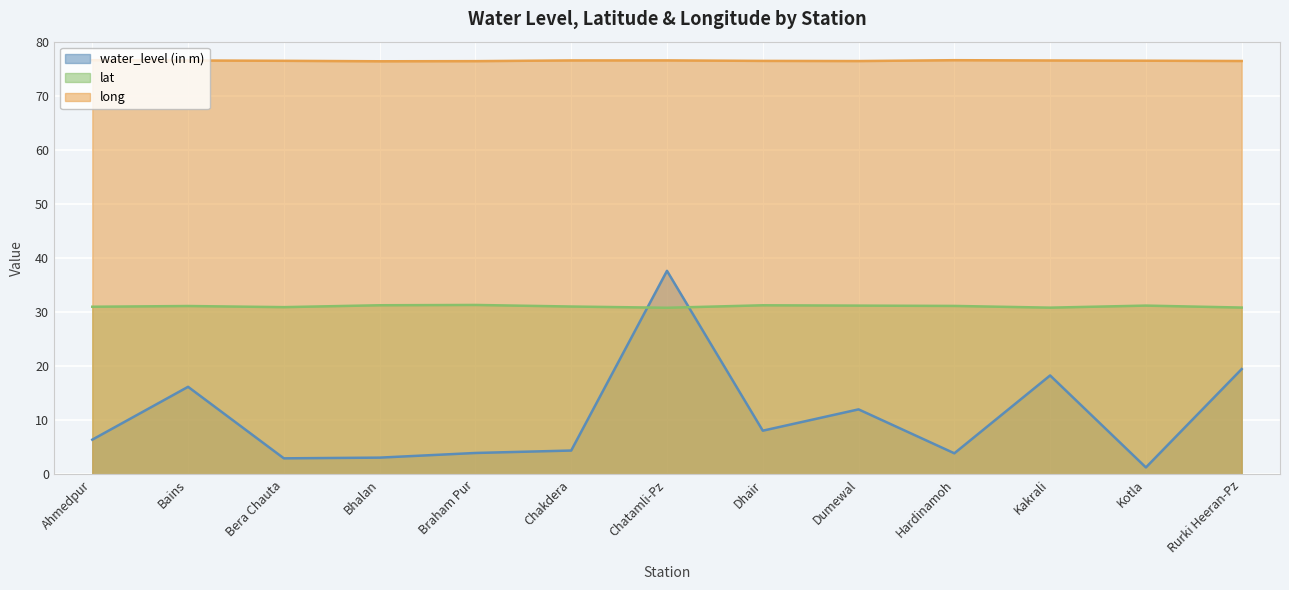

Reading left to right, extract all data points from this chart.

water_level (in m): 6.4	16.2	3.0	3.1	4.0	4.4	37.6	8.1	12.0	3.9	18.3	1.3	19.5
lat: 31.0	31.1	30.9	31.3	31.3	31.0	30.8	31.3	31.2	31.1	30.8	31.2	30.9
long: 76.6	76.5	76.5	76.4	76.4	76.5	76.5	76.4	76.4	76.6	76.5	76.5	76.4